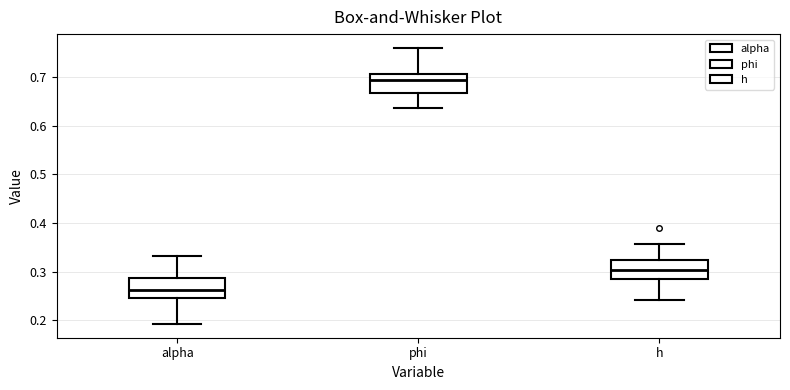

Reading left to right, read every box against the y-axis: the position of its median line, the range the box covers, and the ends of its whiskers. The values are not printed on the chart, so give them approximately, as read against the axis.

alpha: median 0.26, box 0.25 to 0.29, whiskers 0.19 to 0.33
phi: median 0.69, box 0.67 to 0.71, whiskers 0.64 to 0.76
h: median 0.30, box 0.29 to 0.32, whiskers 0.24 to 0.36